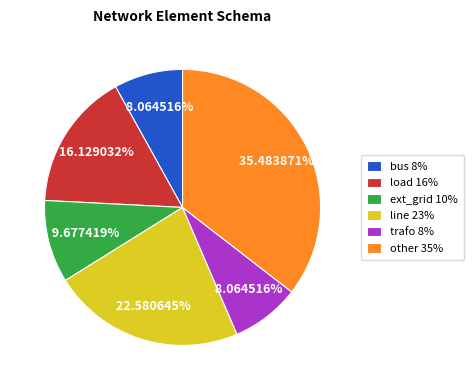

Combined, what portion of the pie is load and ext_grid?

25.8%